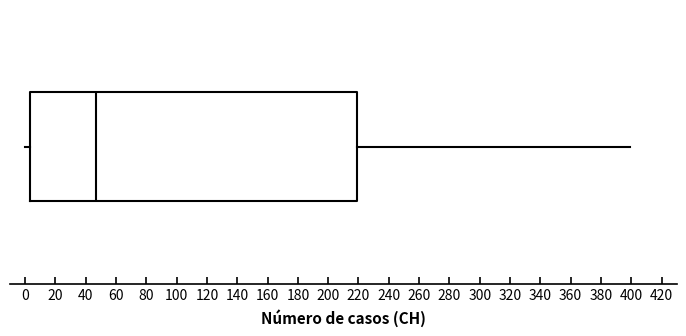

Transcribe this box plot: give where the median line is, the range the box spans, and where the two whiskers end, as read against the x-axis. The values are not printed on the chart, so give them approximately, as read against the axis.

median 48, box 4 to 218, whiskers 0 to 400